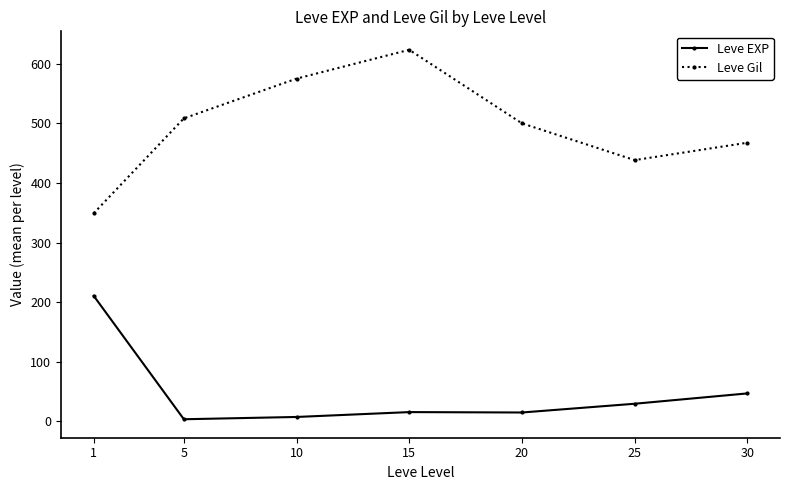

True or false: Leve Gil has more than 0 points higher than both neighbors.

True